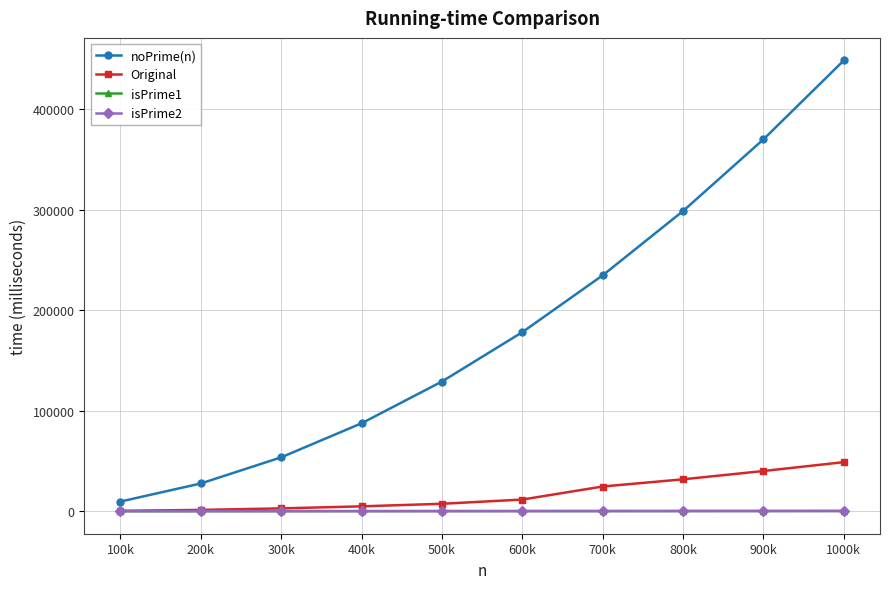

At how many categories does at least one series exceed 101962?

6